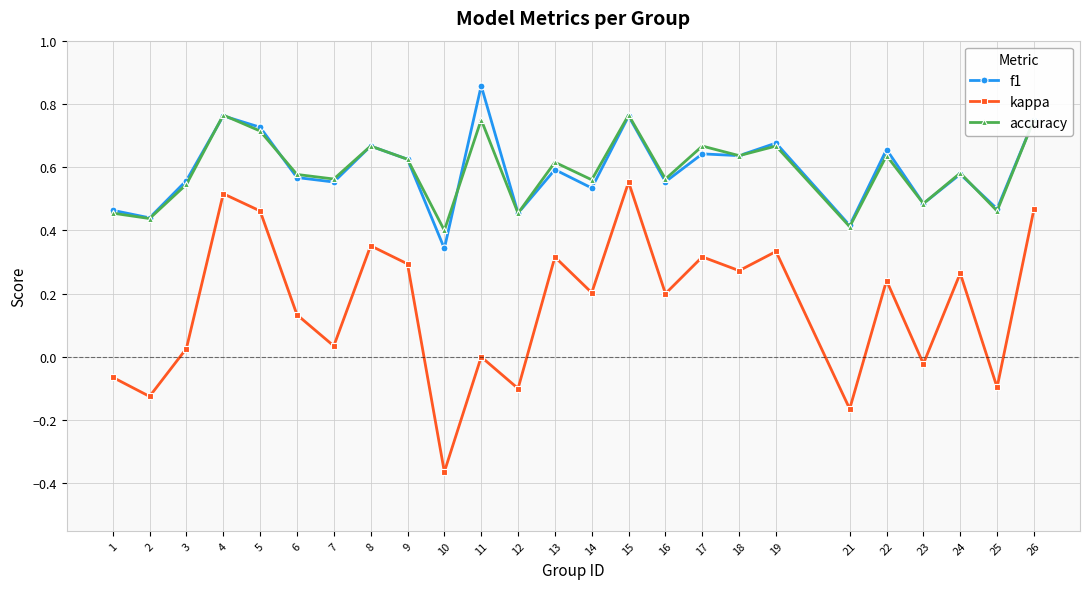

The value of f1 at 22 is 1.1. True or false?

False